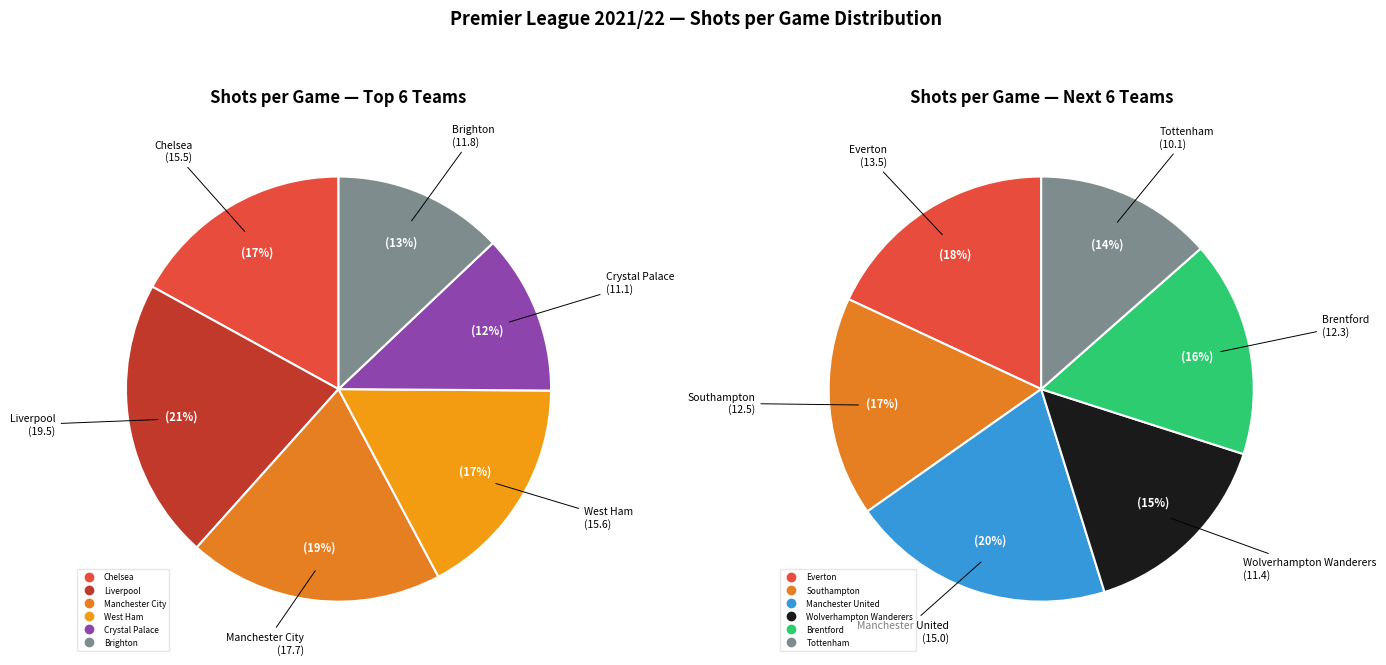

Which slice is the largest?

Liverpool